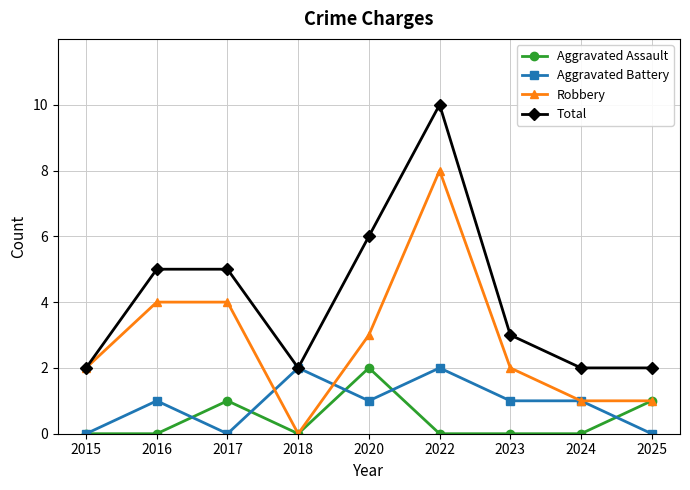

What is the difference between the highest and lowest values at 2017?

5